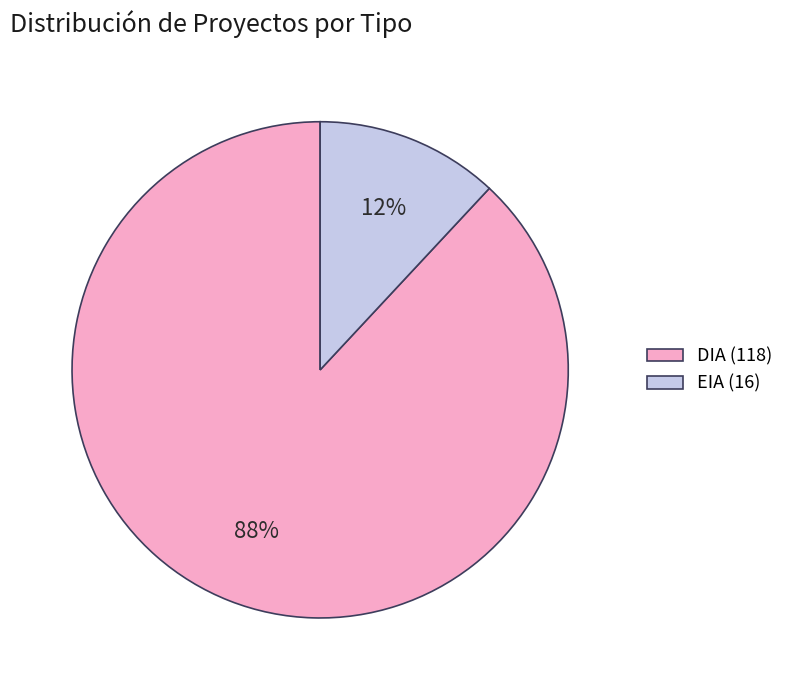

To the nearest percent, what is the average slice percentage?

50%